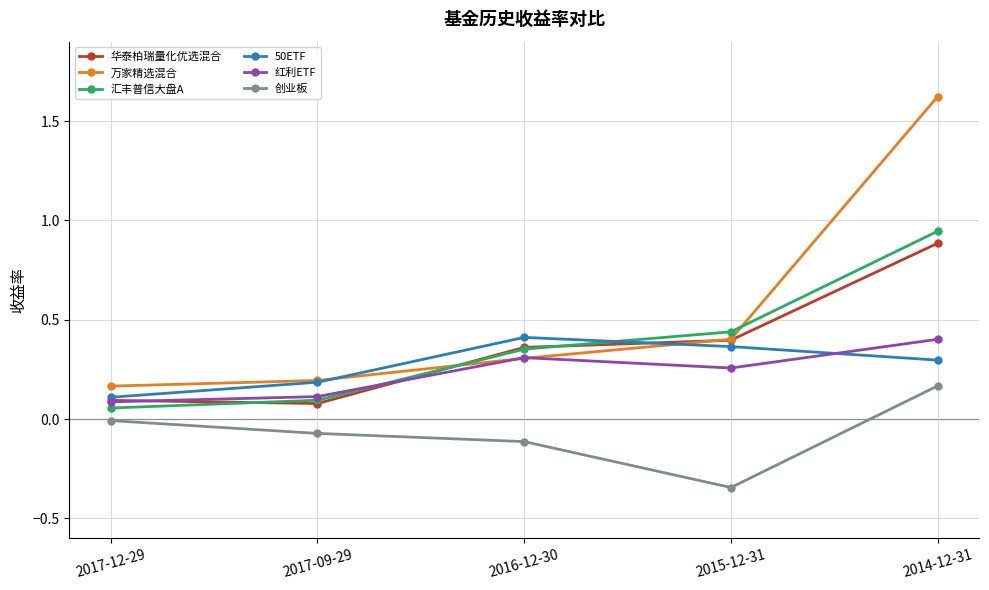

True or false: 红利ETF has more than 2 points higher than both neighbors.

False